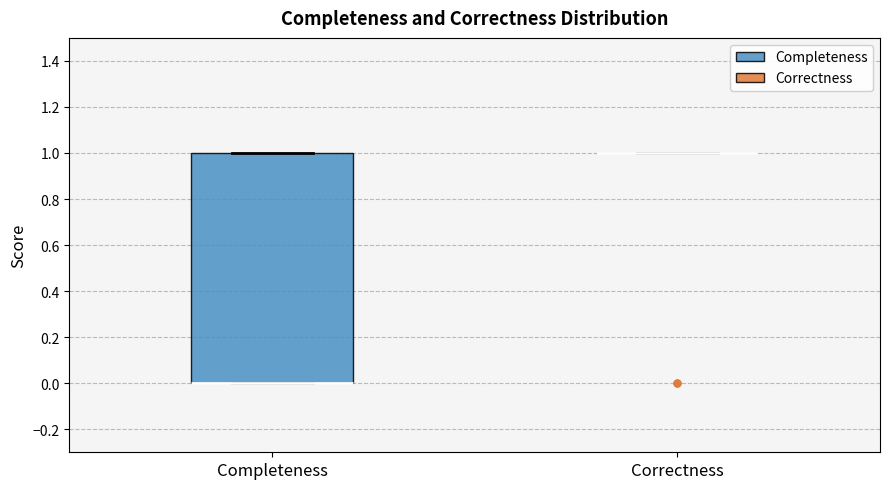

Reading left to right, read every box against the y-axis: the position of its median line, the range the box covers, and the ends of its whiskers. The values are not printed on the chart, so give them approximately, as read against the axis.

Completeness: median 0 (drawn on the box's lower edge), box 0 to 1, whiskers 0 to 1
Correctness: box collapsed to a line at 1, whiskers 1 to 1